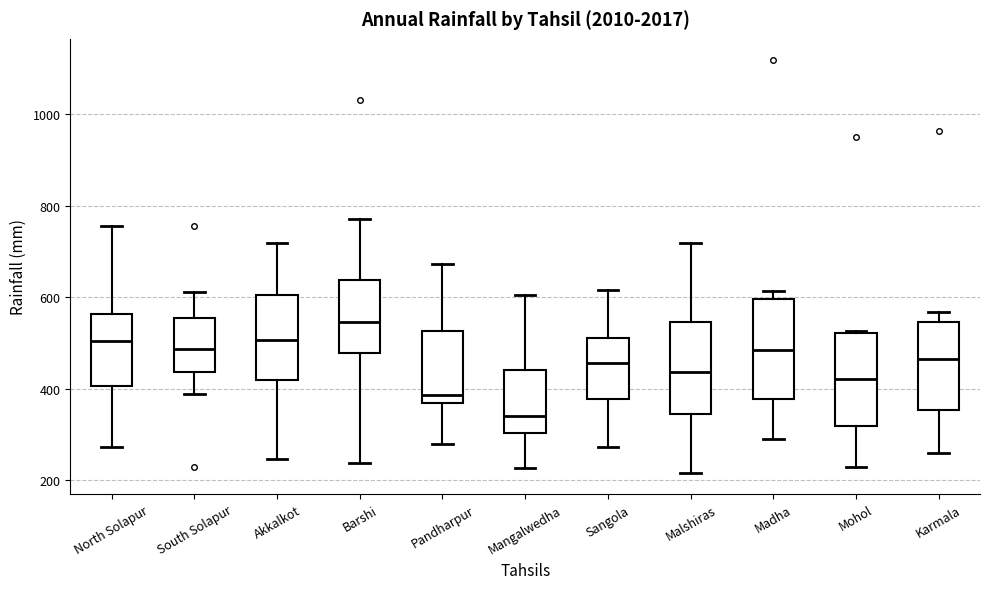

Reading left to right, read every box against the y-axis: the position of its median line, the range the box covers, and the ends of its whiskers. The values are not printed on the chart, so give them approximately, as read against the axis.

North Solapur: median 500, box 400 to 560, whiskers 280 to 760
South Solapur: median 480, box 440 to 560, whiskers 380 to 620
Akkalkot: median 500, box 420 to 600, whiskers 240 to 720
Barshi: median 540, box 480 to 640, whiskers 240 to 760
Pandharpur: median 380, box 360 to 520, whiskers 280 to 680
Mangalwedha: median 340, box 300 to 440, whiskers 220 to 600
Sangola: median 460, box 380 to 520, whiskers 280 to 620
Malshiras: median 440, box 340 to 540, whiskers 220 to 720
Madha: median 480, box 380 to 600, whiskers 280 to 620
Mohol: median 420, box 320 to 520, whiskers 240 to 520 (just above the box's upper edge)
Karmala: median 460, box 360 to 540, whiskers 260 to 560